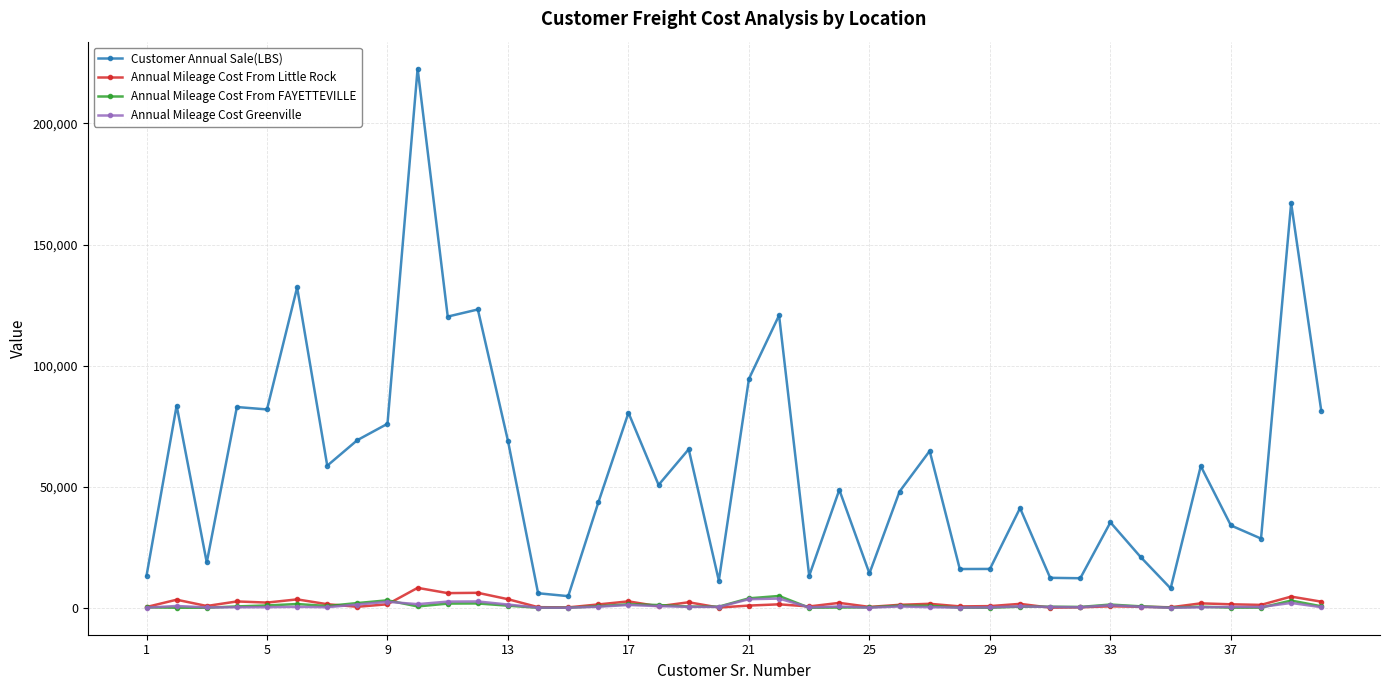

True or false: Customer Annual Sale(LBS) has more than 0 interior local peaks.

True